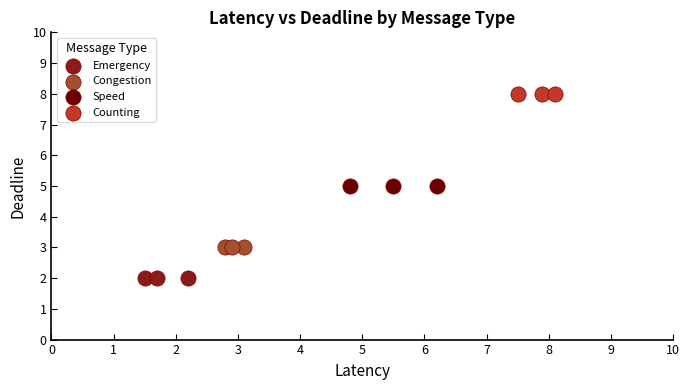

Which series reaches the minimum Y coordinate?

Emergency